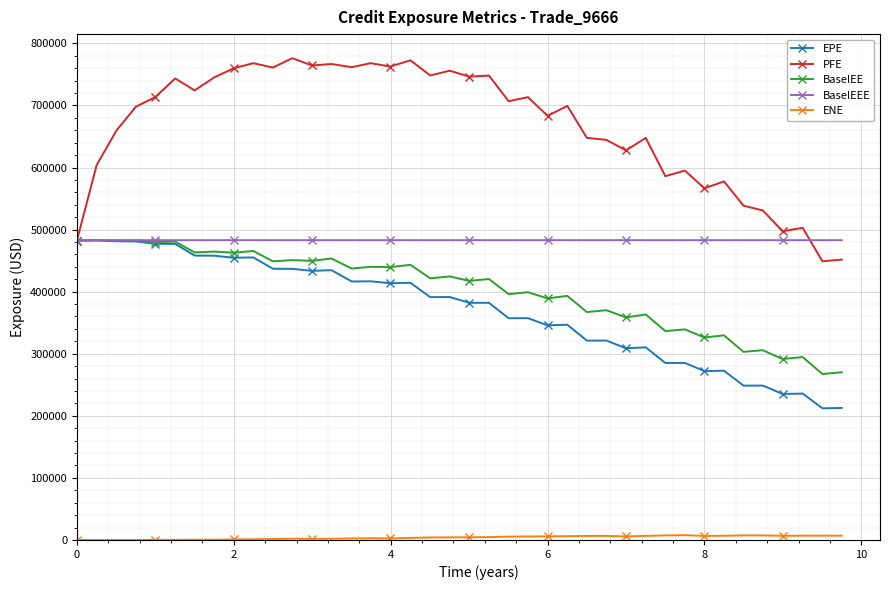

Which series has the largest total across all categories?

PFE